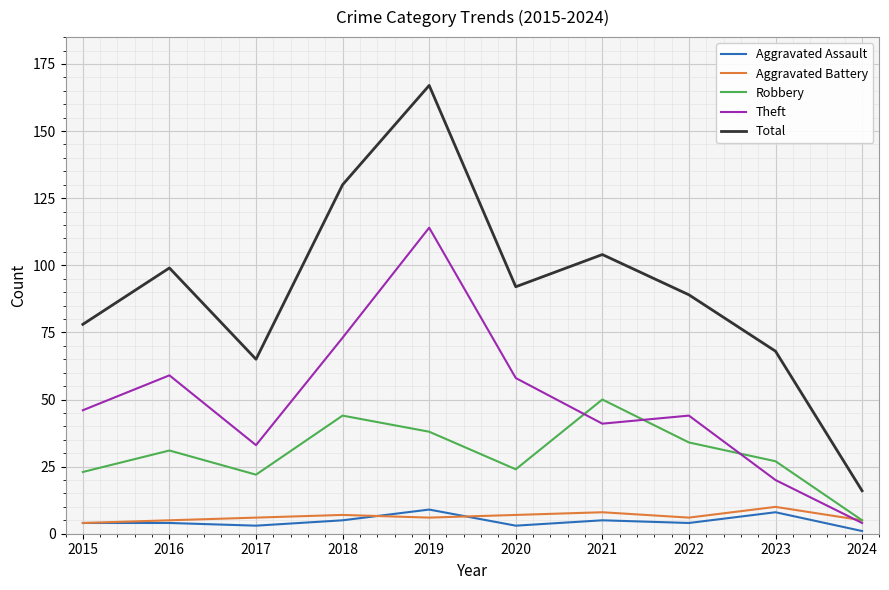

At which category is the sum across all series the highest?

2019